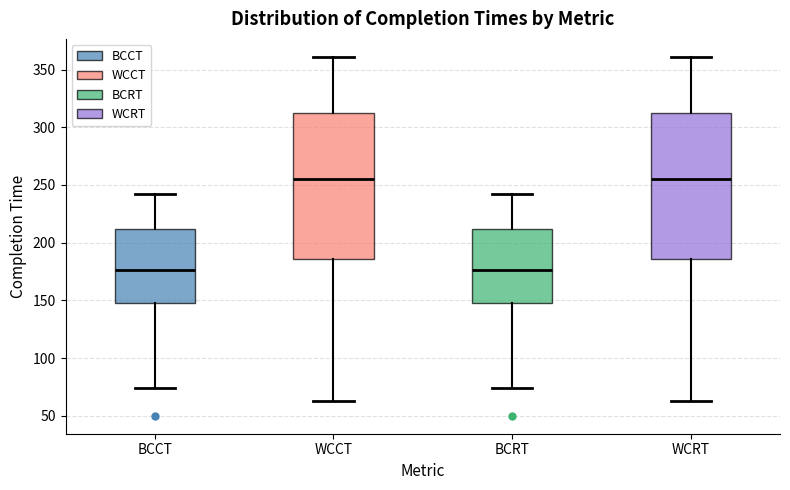

Reading left to right, read every box against the y-axis: the position of its median line, the range the box covers, and the ends of its whiskers. The values are not printed on the chart, so give them approximately, as read against the axis.

BCCT: median 175, box 150 to 210, whiskers 75 to 240
WCCT: median 255, box 185 to 315, whiskers 65 to 360
BCRT: median 175, box 150 to 210, whiskers 75 to 240
WCRT: median 255, box 185 to 315, whiskers 65 to 360